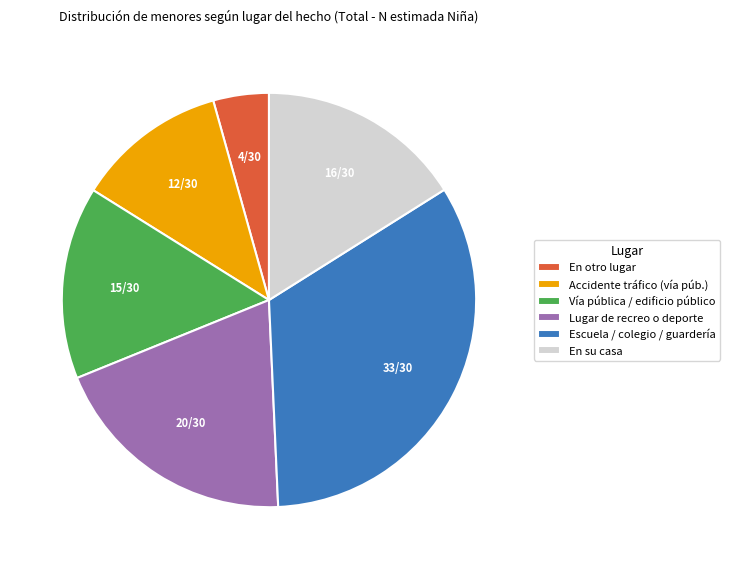

Does any single category account for the majority?

No